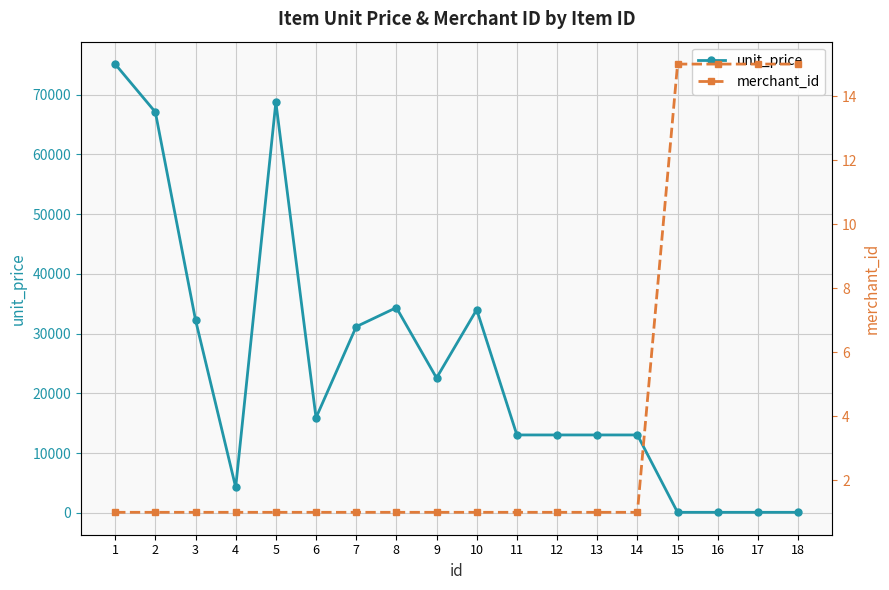

How many lines are shown in the chart?

2